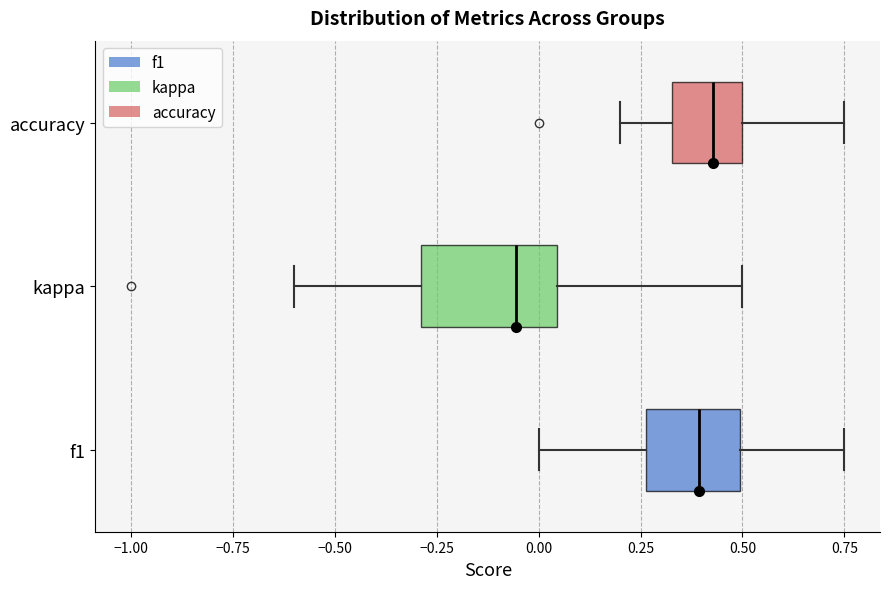

Comparing the boxes themselves (not the whiskers), which one is the widest?

kappa